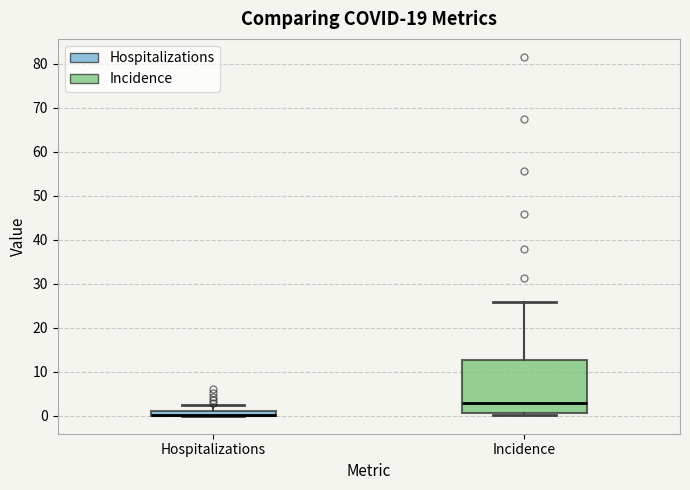

Where does the median line of the box for Incidence sit on the y-axis? The values are not printed on the chart, so give them approximately, as read against the axis.

3